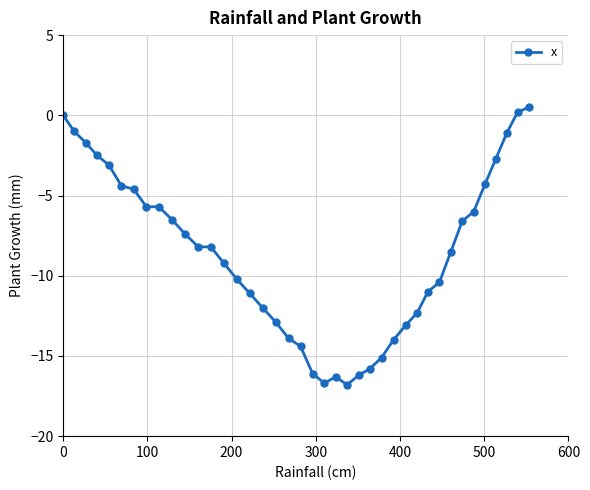

What is the average value?

-8.6